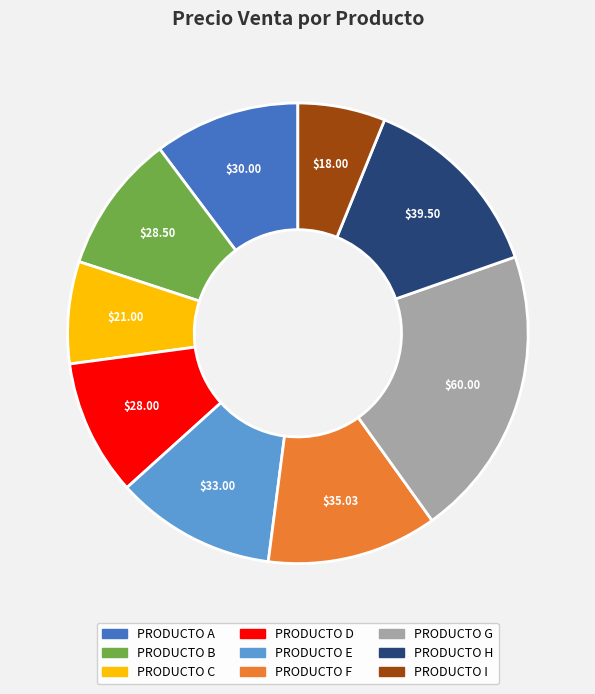

What is the smallest slice in the pie chart?

PRODUCTO I